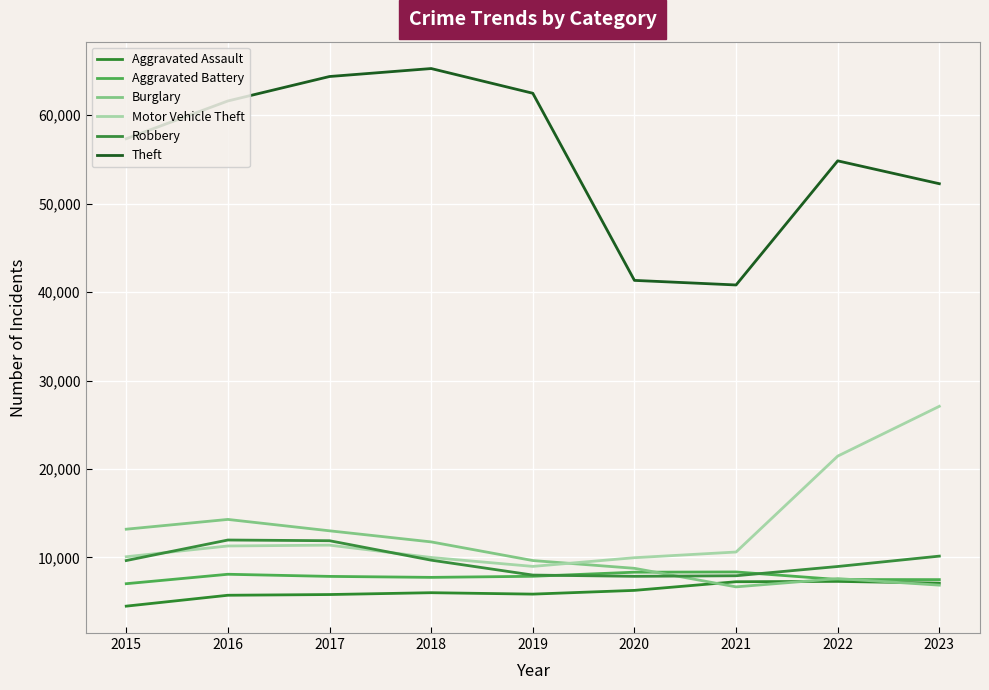

Where is the first local minimum for Robbery?

2020